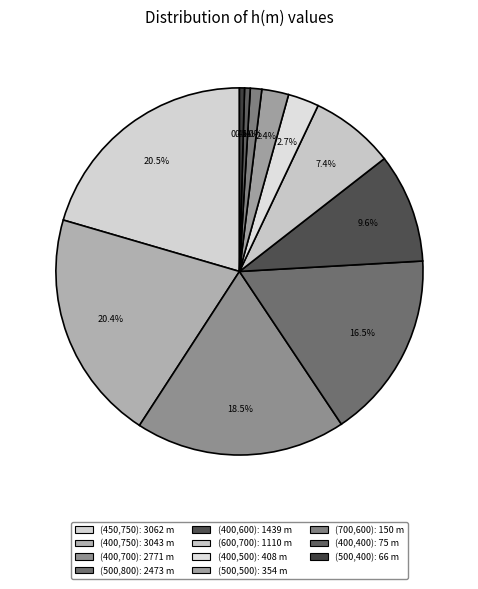

How much of the chart is everything except (400,500)?

97.3%